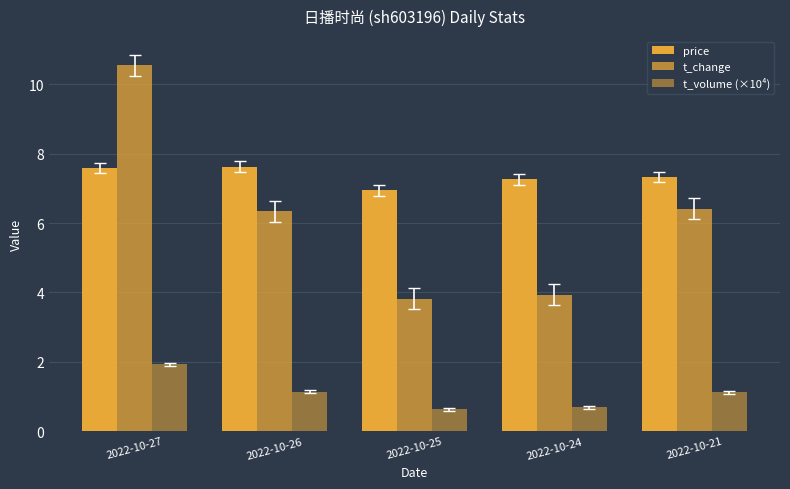

Is the value of price at 2022-10-21 greater than the value of t_volume (×10⁴) at 2022-10-24?

Yes